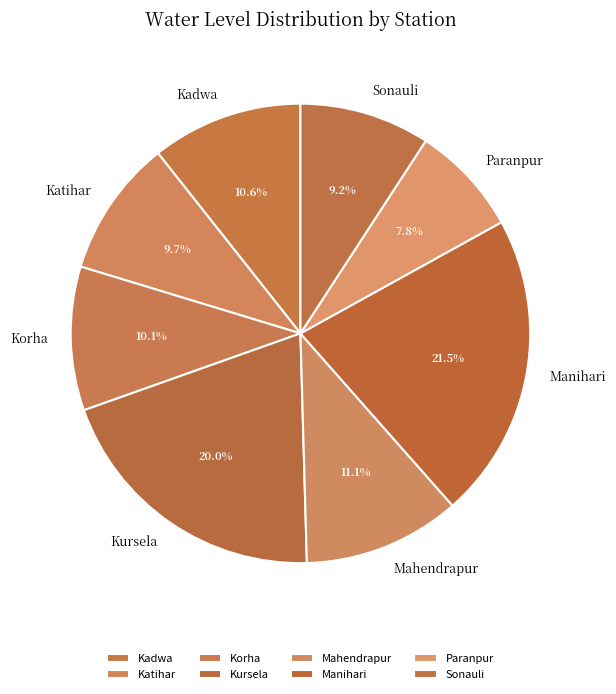

To the nearest percent, what percentage of the pie is Sonauli?

9%